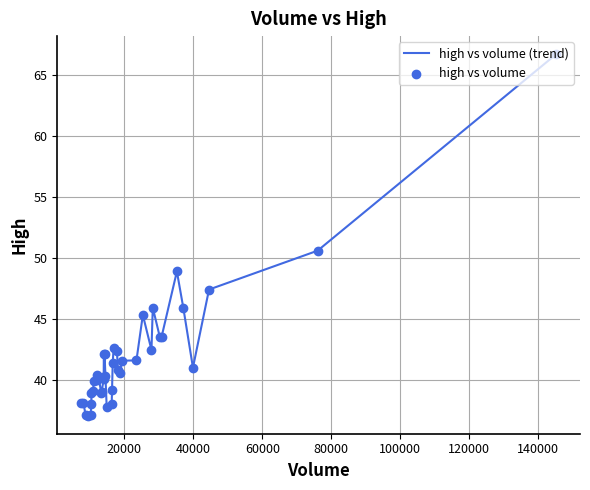

What is the minimum value shown in the chart?

37.1